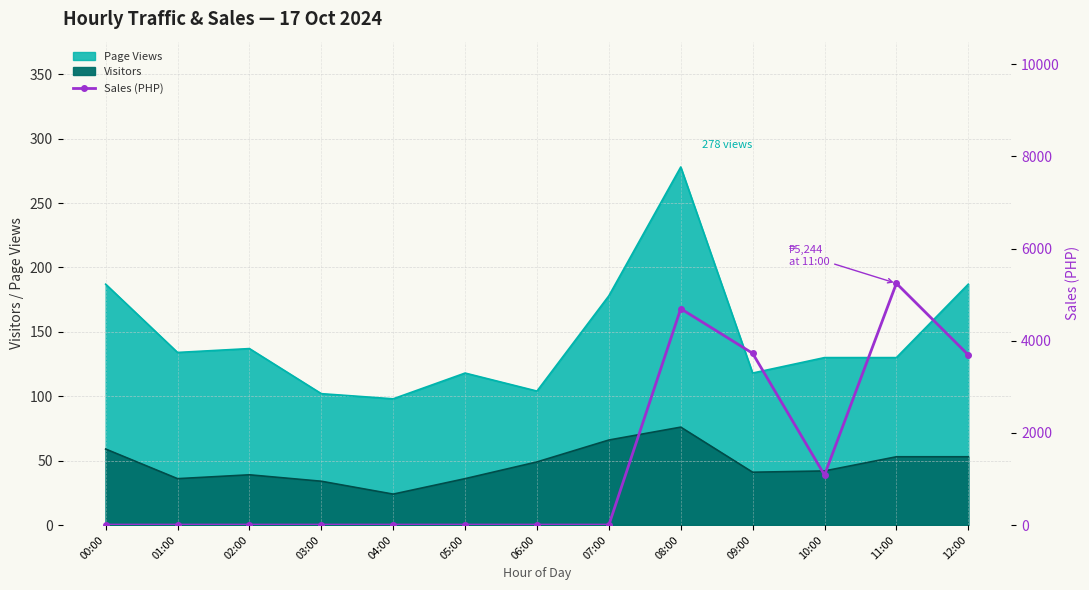

Which label corresponds to the largest value in the chart?

11:00